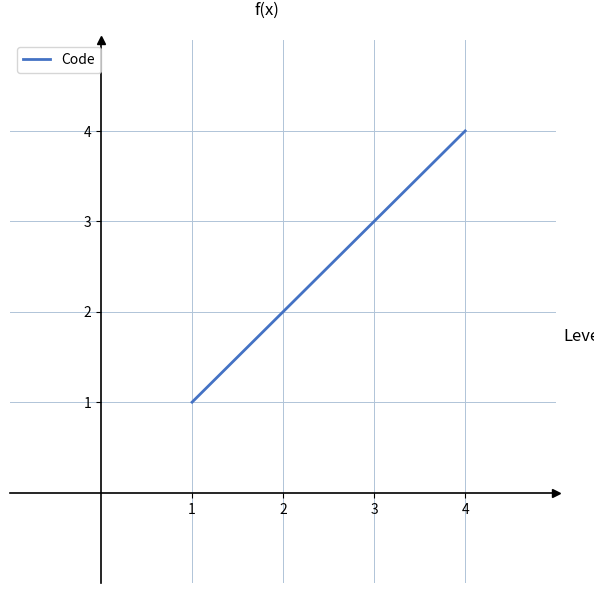

True or false: the data shows 1 at 4.

False